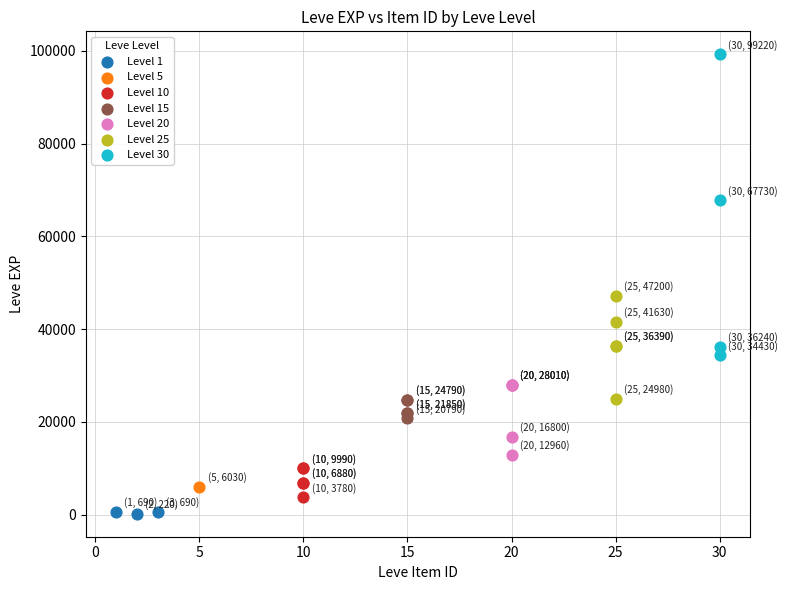

What are all the series names shown in the legend?

Level 1, Level 5, Level 10, Level 15, Level 20, Level 25, Level 30